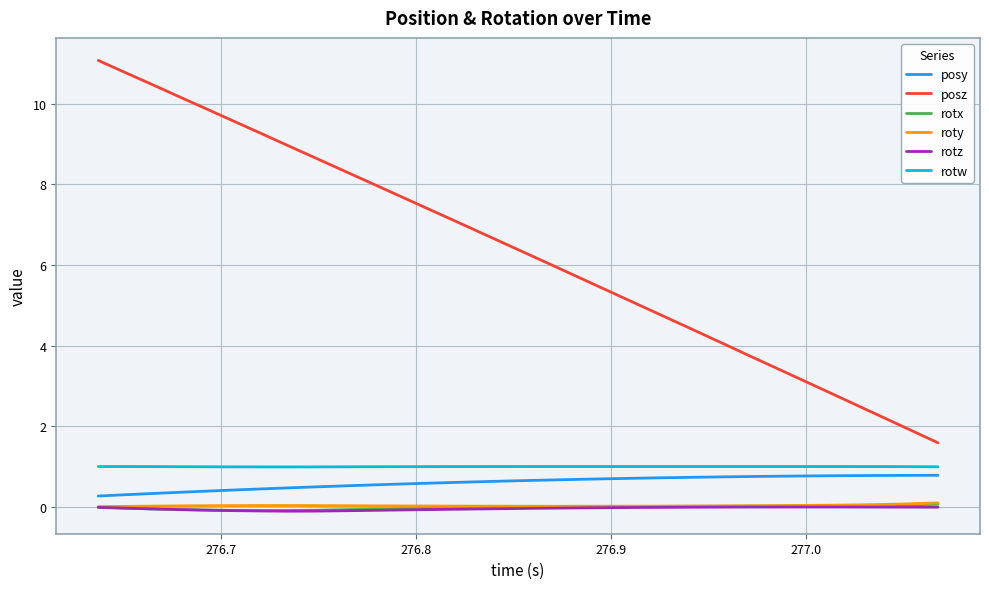

True or false: posz and posy intersect in this chart.

False